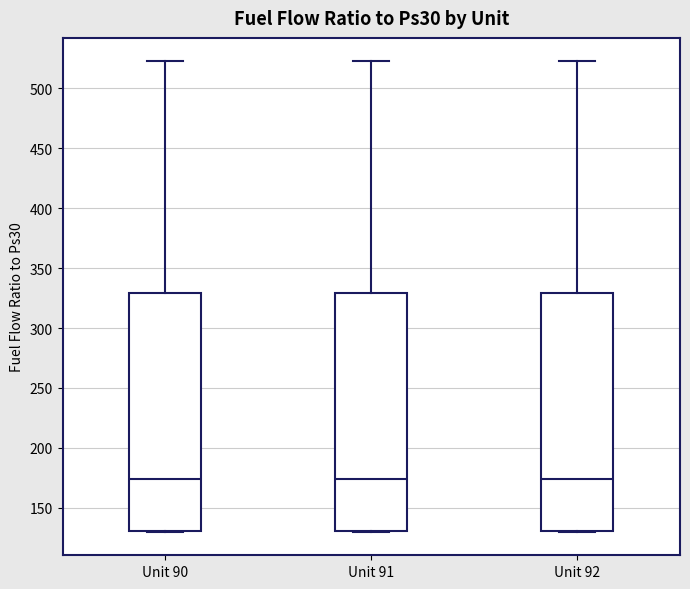

Reading left to right, read every box against the y-axis: the position of its median line, the range the box covers, and the ends of its whiskers. The values are not printed on the chart, so give them approximately, as read against the axis.

Unit 90: median 175, box 130 to 330, whiskers 130 to 520
Unit 91: median 175, box 130 to 330, whiskers 130 to 520
Unit 92: median 175, box 130 to 330, whiskers 130 to 520